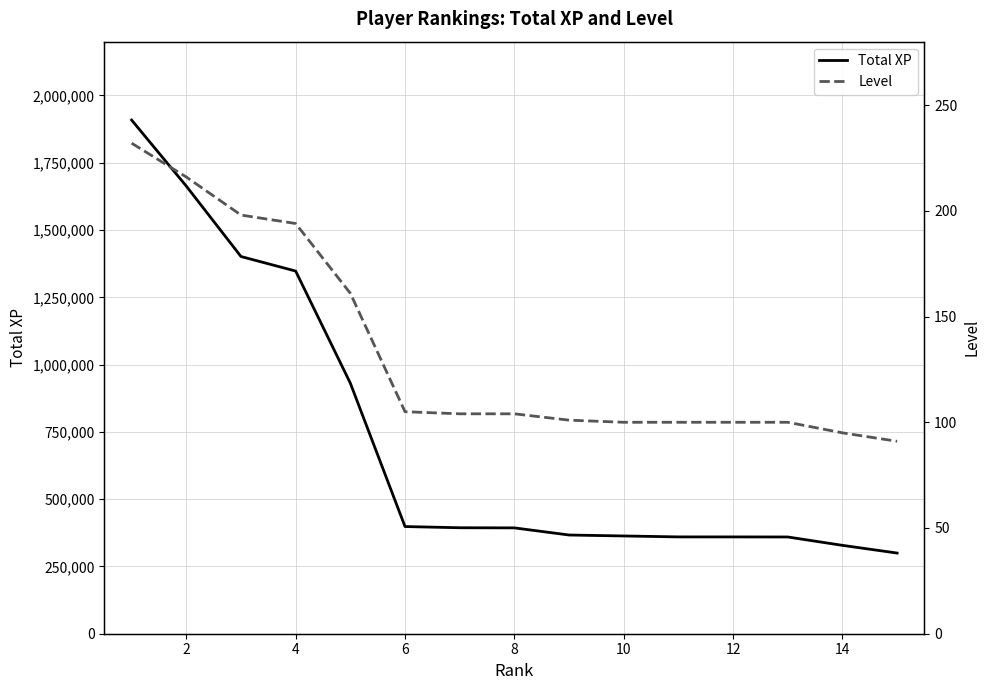

Reading left to right, transcribe all the data shown in this chart.

Total XP: 1908758	1663275	1401647	1347588	930954	398235	393790	393275	366792	363252	359780	359720	359479	328362	299713
Level: 232	216	198	194	161	105	104	104	101	100	100	100	100	95	91